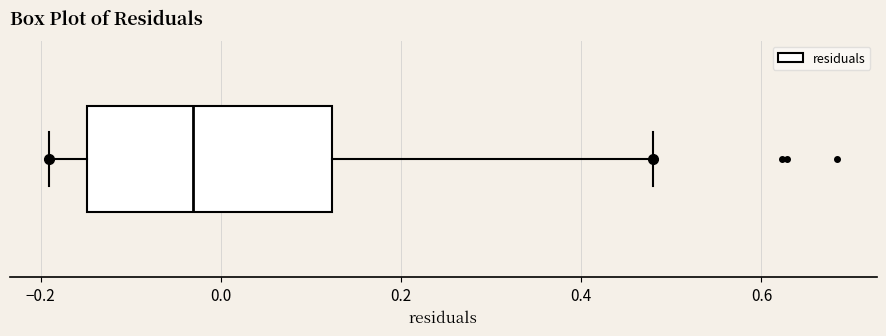

Read this box plot against the x-axis: the position of the median line, the range covered by the box, and the ends of both whiskers. The values are not printed on the chart, so give them approximately, as read against the axis.

median -0.04, box -0.14 to 0.12, whiskers -0.20 to 0.48